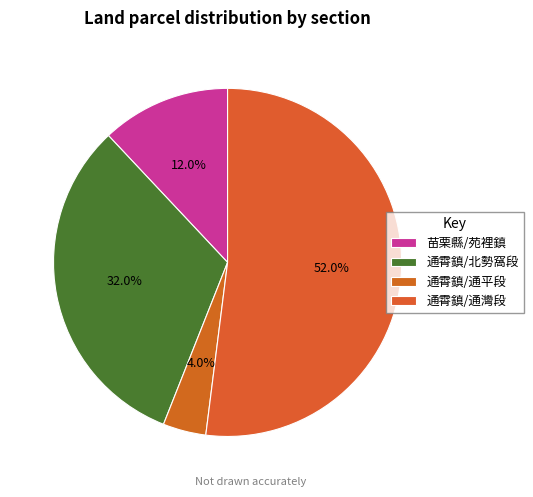

Which category has the smallest portion of the pie?

通霄鎮/通平段